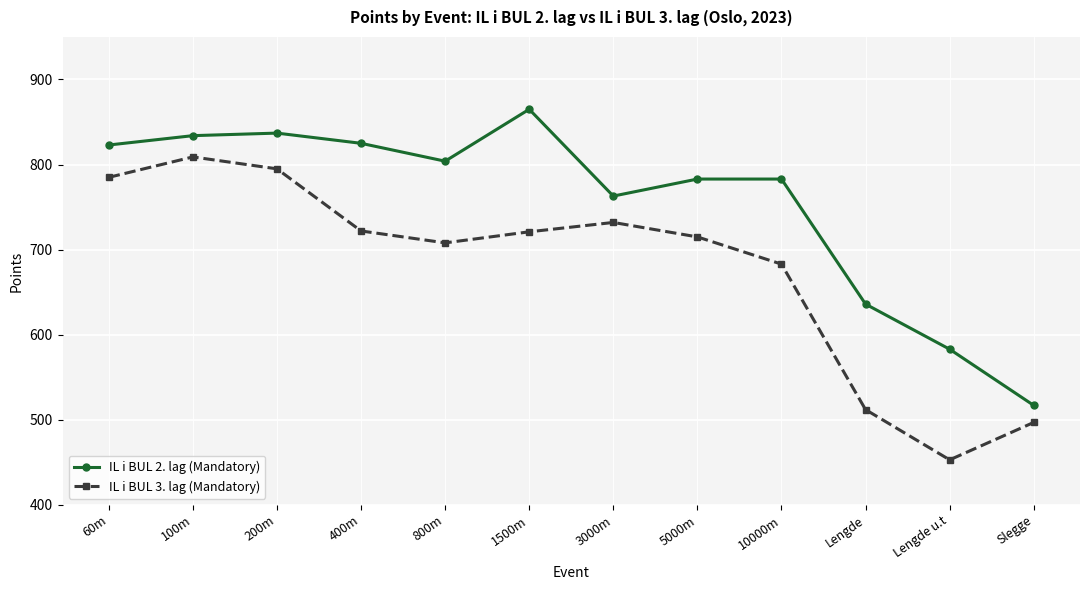

The IL i BUL 3. lag (Mandatory) series shows 512 at Lengde. True or false?

True